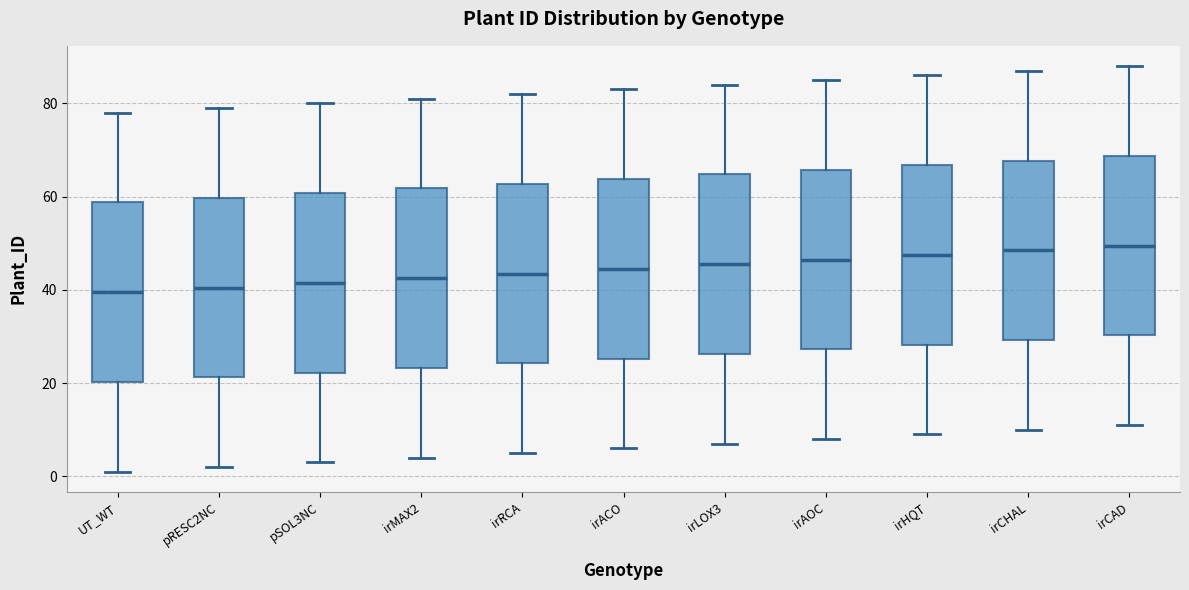

Reading left to right, transcribe this box plot: for each box, give where its median line is, the range the box spans, and where its two whiskers end, as read against the y-axis. The values are not printed on the chart, so give them approximately, as read against the axis.

UT_WT: median 40, box 20 to 58, whiskers 2 to 78
pRESC2NC: median 40, box 22 to 60, whiskers 2 to 80
pSOL3NC: median 42, box 22 to 60, whiskers 4 to 80
irMAX2: median 42, box 24 to 62, whiskers 4 to 82
irRCA: median 44, box 24 to 62, whiskers 6 to 82
irACO: median 44, box 26 to 64, whiskers 6 to 84
irLOX3: median 46, box 26 to 64, whiskers 8 to 84
irAOC: median 46, box 28 to 66, whiskers 8 to 86
irHQT: median 48, box 28 to 66, whiskers 10 to 86
irCHAL: median 48, box 30 to 68, whiskers 10 to 88
irCAD: median 50, box 30 to 68, whiskers 12 to 88